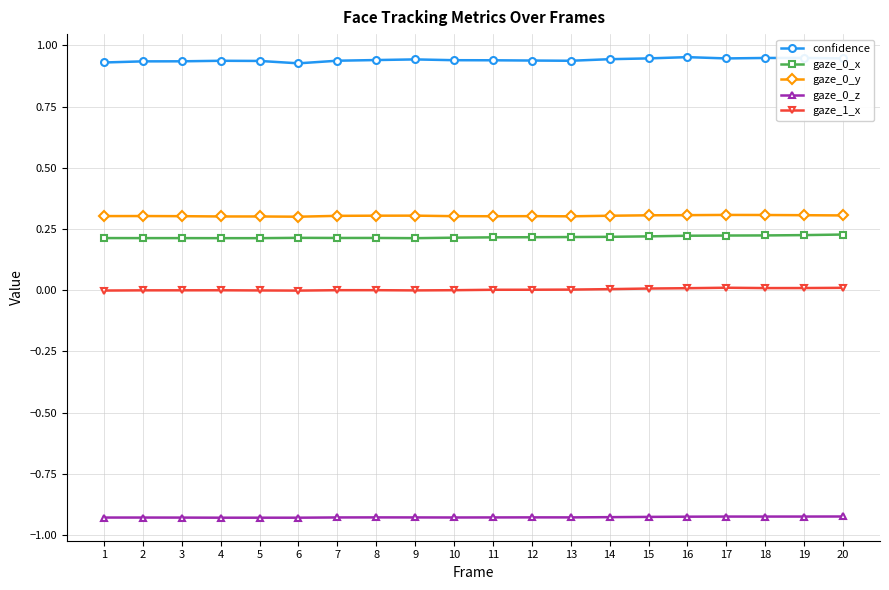

Does the chart display data point markers on the line(s)?

Yes